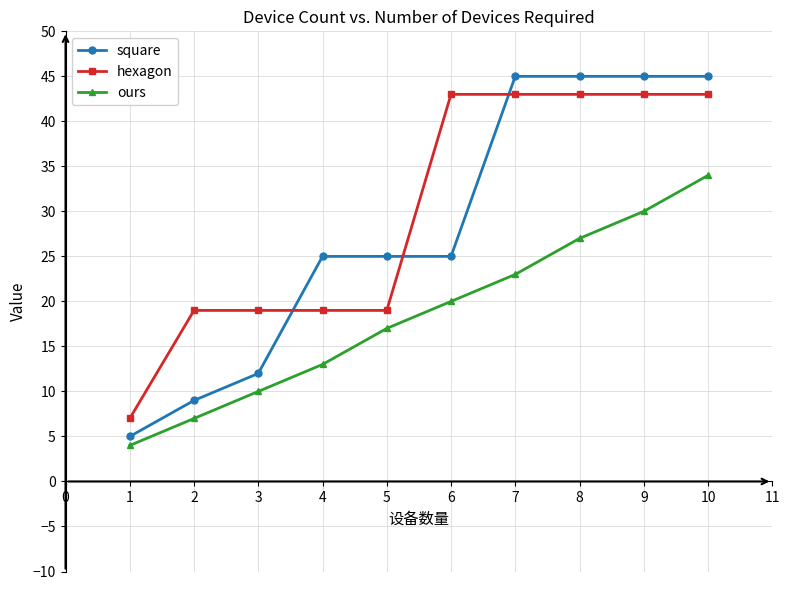

True or false: ours and square cross at least once.

False